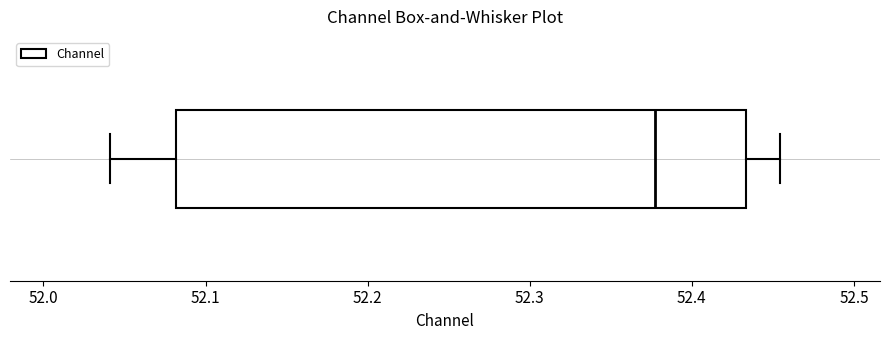

Transcribe this box plot: give where the median line is, the range the box spans, and where the two whiskers end, as read against the x-axis. The values are not printed on the chart, so give them approximately, as read against the axis.

median 52.38, box 52.08 to 52.43, whiskers 52.04 to 52.45